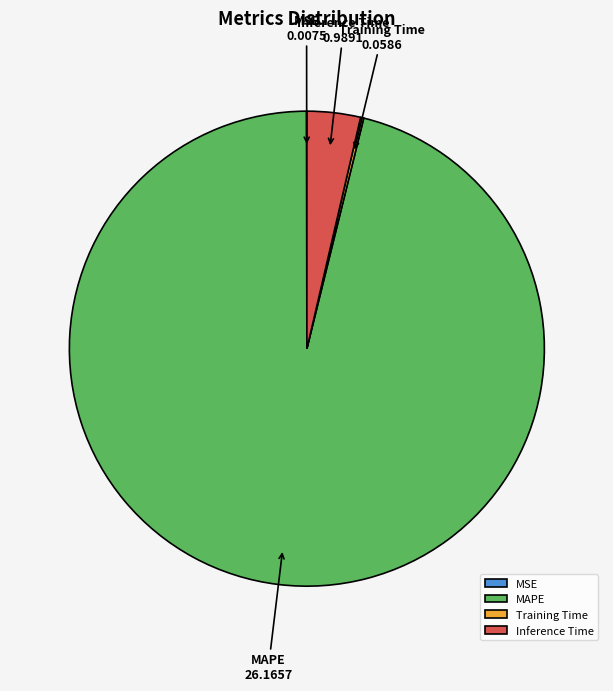

The MAPE slice represents 96% of the pie. True or false?

True